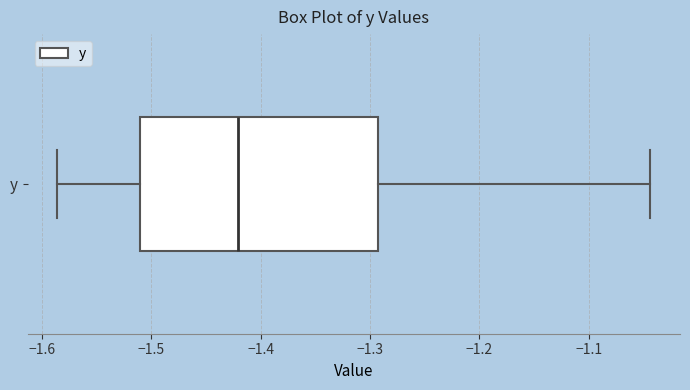

Transcribe this box plot: give where the median line is, the range the box spans, and where the two whiskers end, as read against the x-axis. The values are not printed on the chart, so give them approximately, as read against the axis.

median -1.42, box -1.51 to -1.29, whiskers -1.59 to -1.04